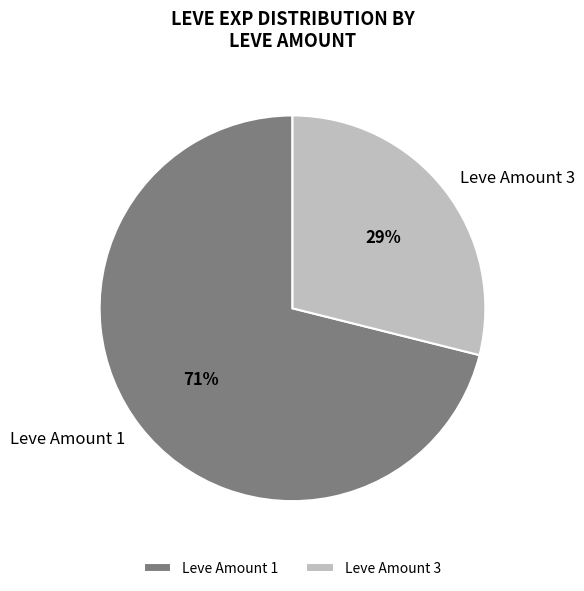

To the nearest percent, what is the difference between the largest and smallest slice percentages?

42%